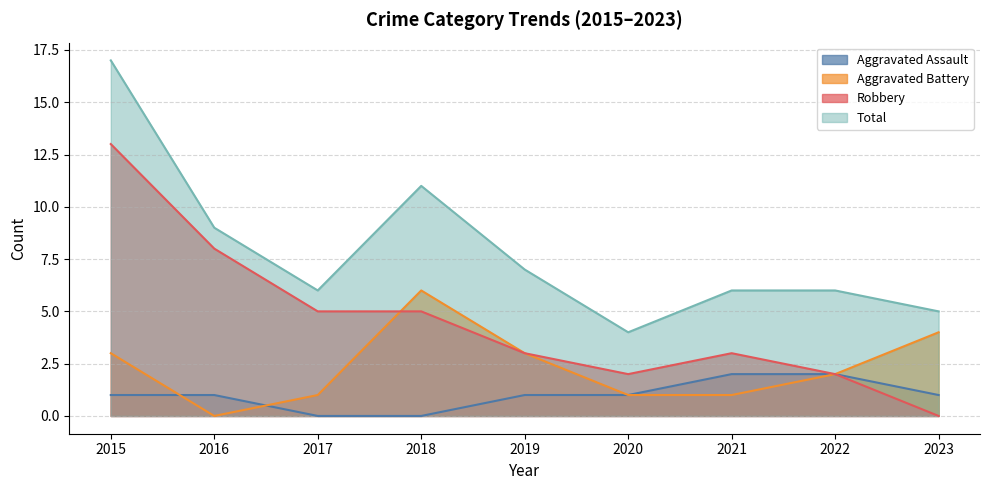

True or false: Total and Robbery cross at least once.

False